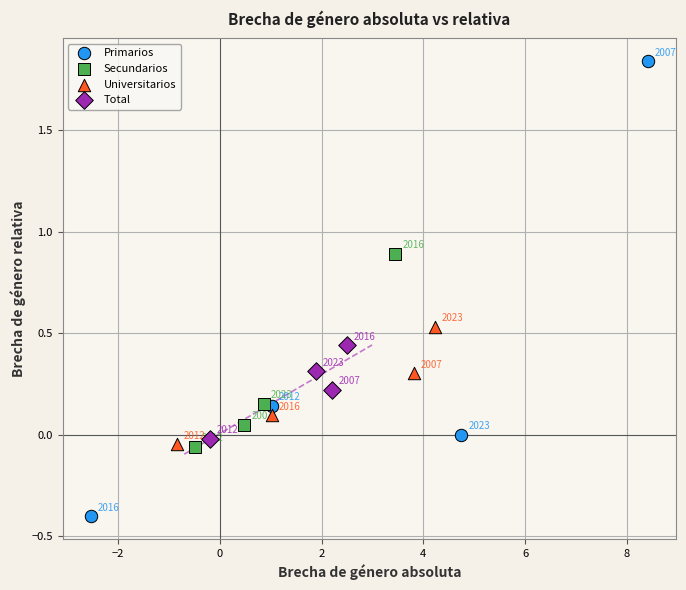

Which series contains the lowest Y value?

Primarios